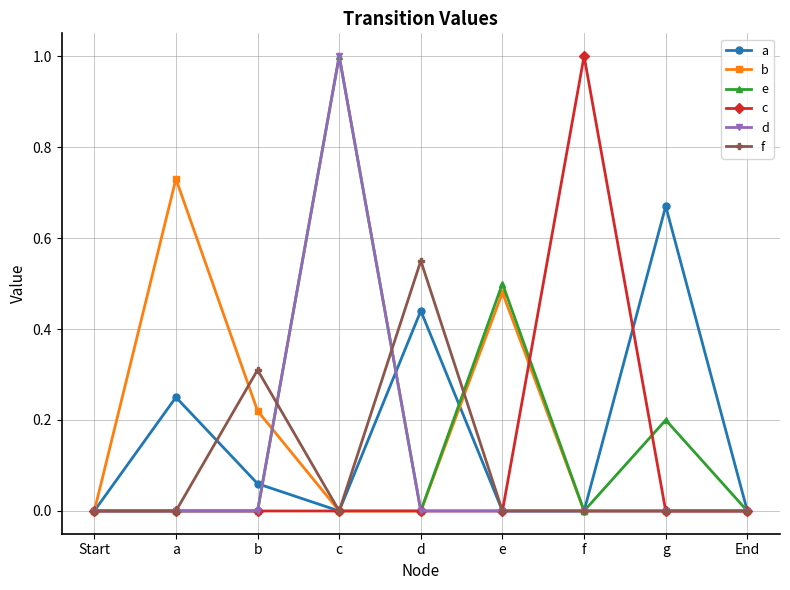

Does the chart display data point markers on the line(s)?

Yes